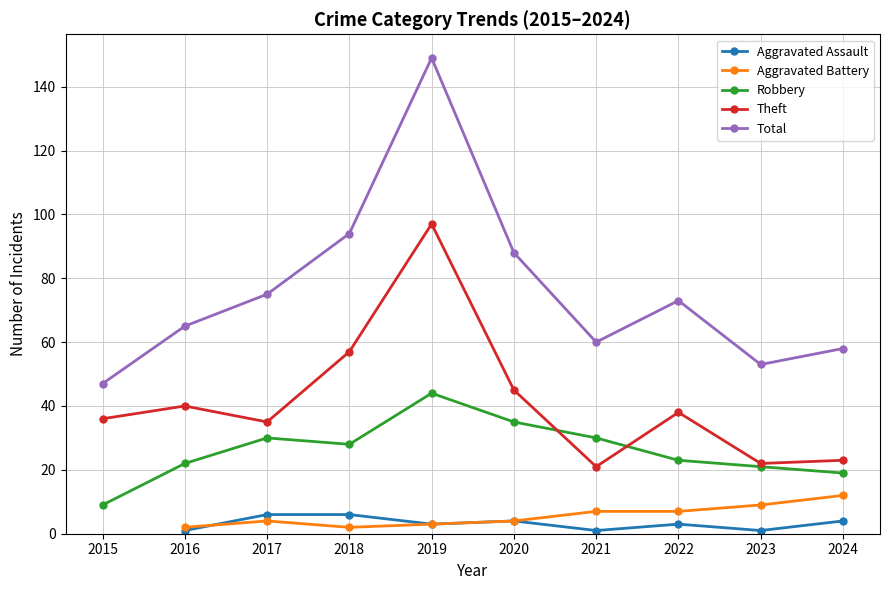

At which category does Theft reach its first local peak?

2016